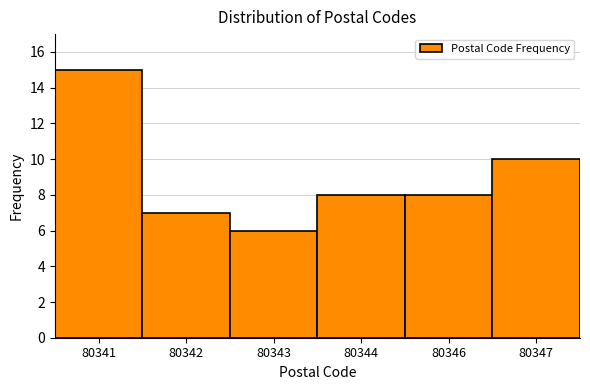

Reading left to right, extract all data points from this chart.

15	7	6	8	8	10